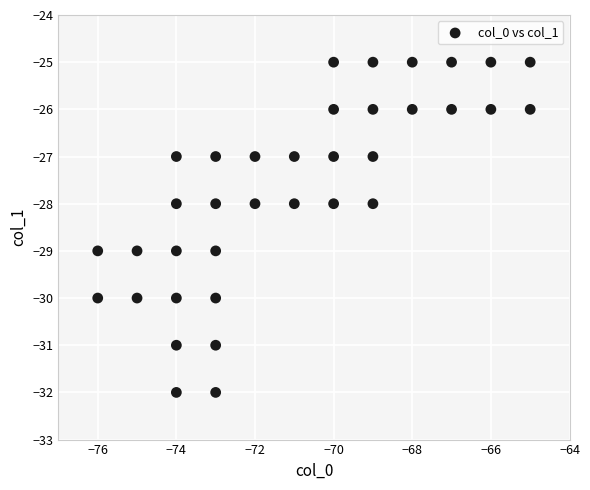

What is the range of Y values (max minus min)?

7